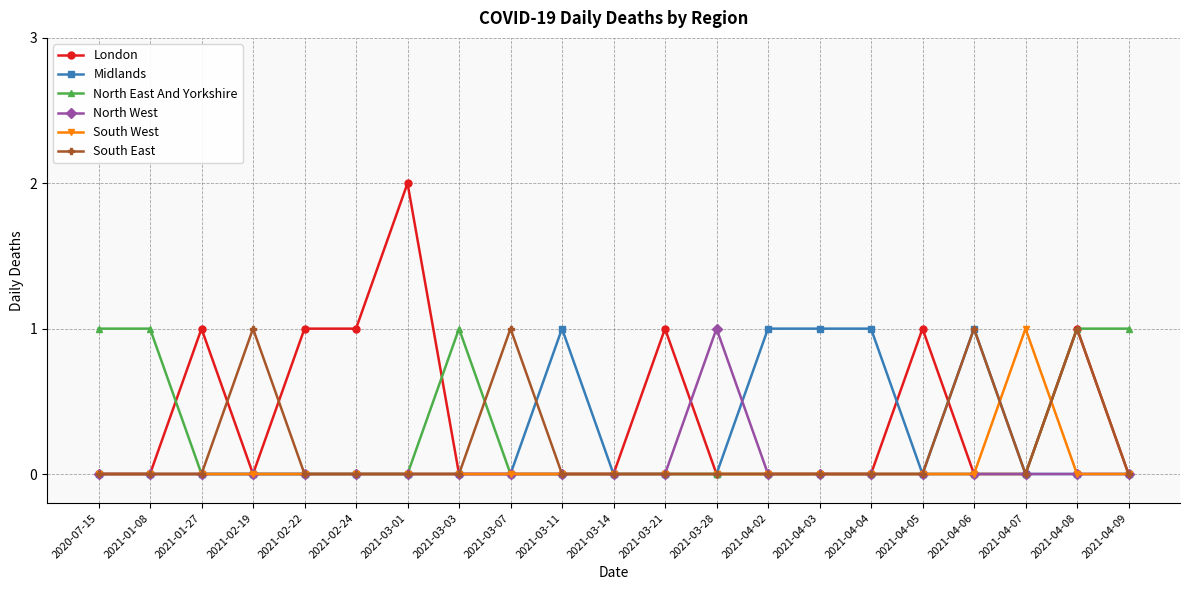

What is the total value across all series at 2021-03-07?

1